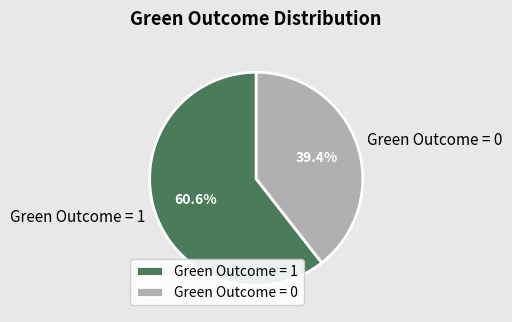

To the nearest percent, what percentage of the pie is Green Outcome = 0?

39%